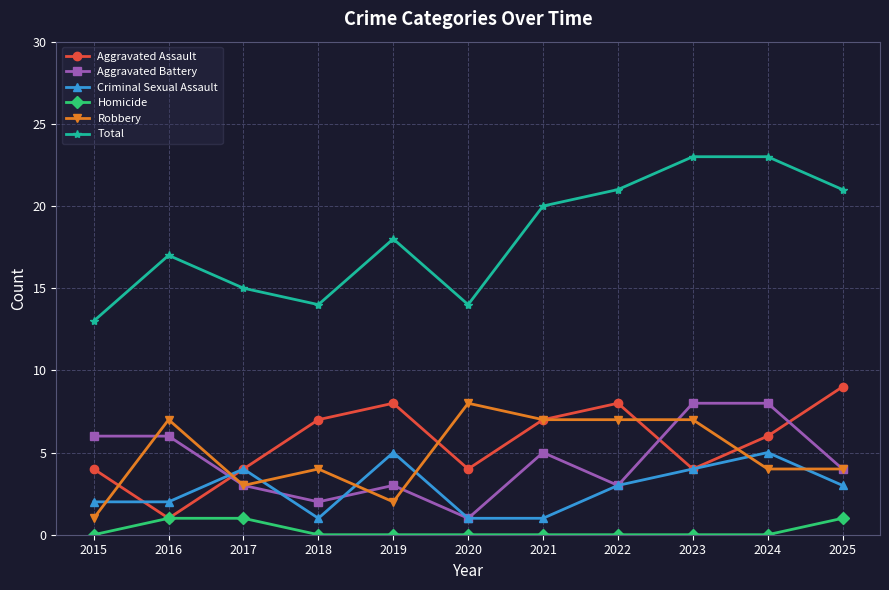

At which label does Aggravated Assault reach its minimum?

2016